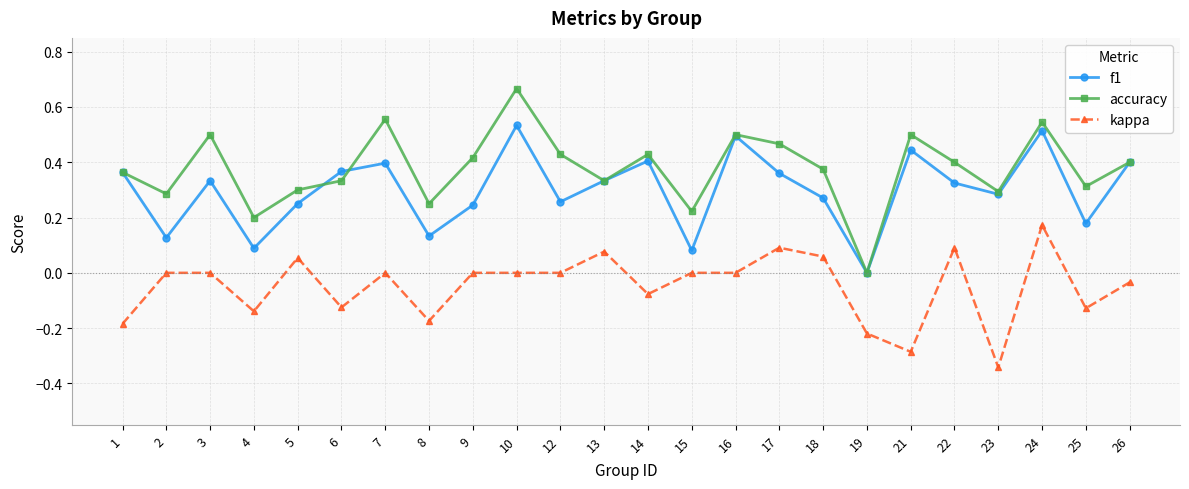

Is the value of f1 at 25 greater than the value of accuracy at 18?

No